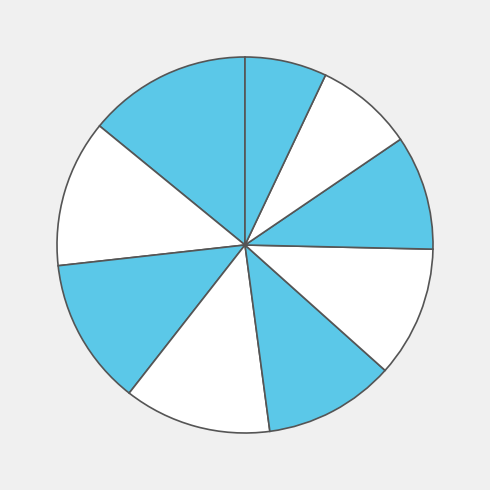

How many slices are in this pie chart?

9